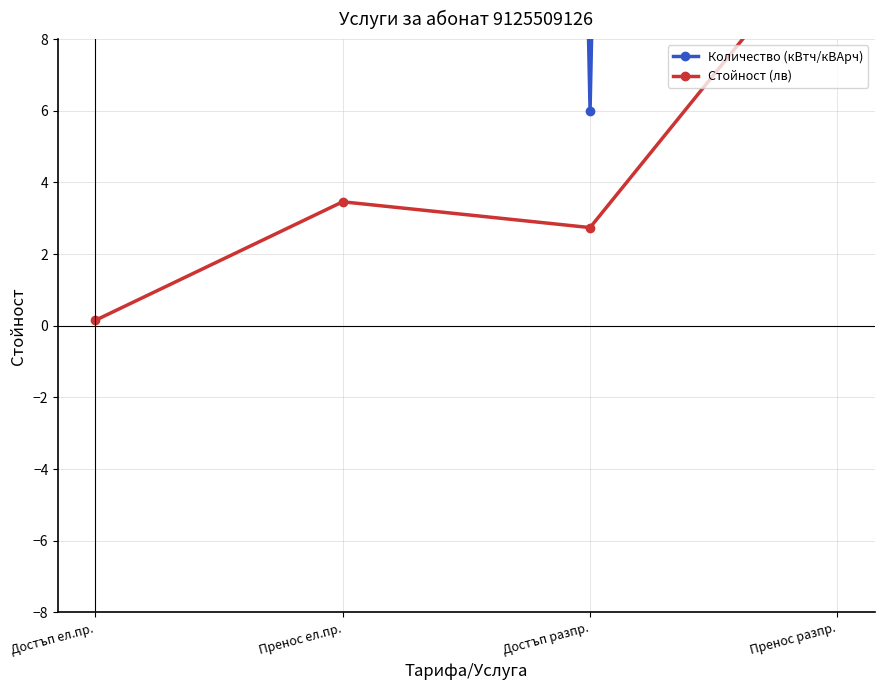

What is the value of the Количество (кВтч/кВАрч) point at the 2nd from the left?

336.0